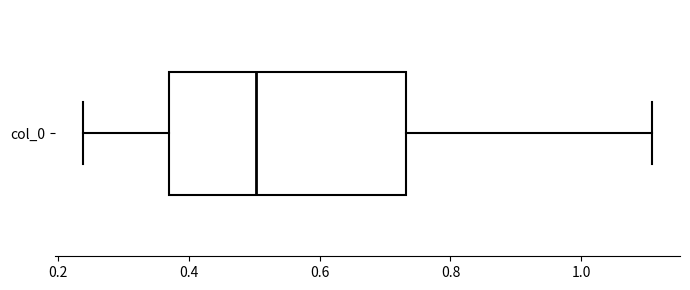

Where does the left whisker of the box for col_0 end on the x-axis? The values are not printed on the chart, so give them approximately, as read against the axis.

0.24